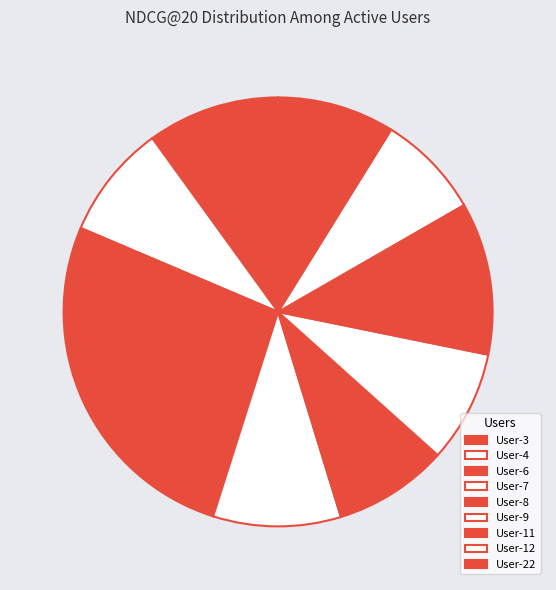

Which has a higher value, User-3 or User-9?

User-3